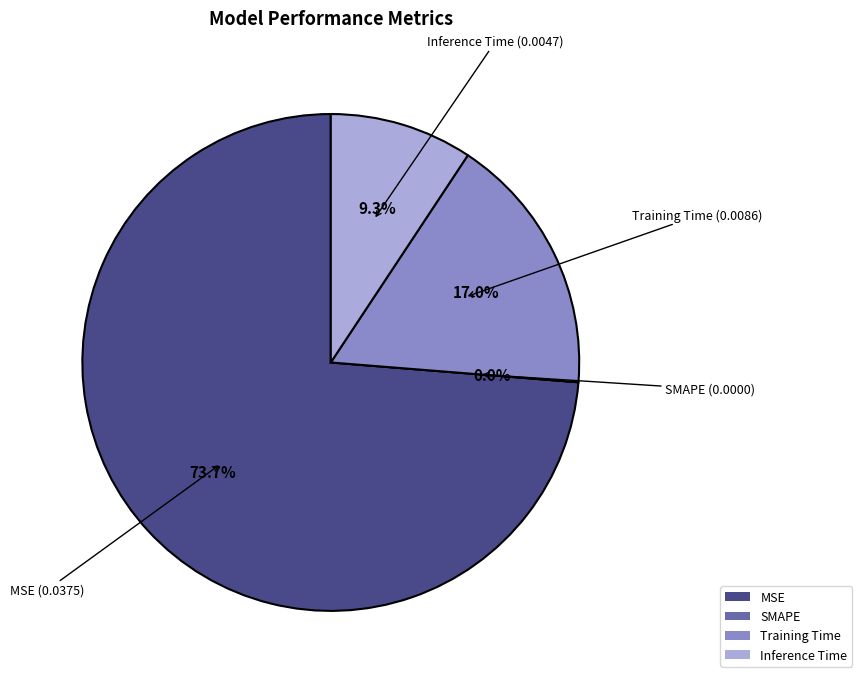

What is the smallest slice in the pie chart?

SMAPE